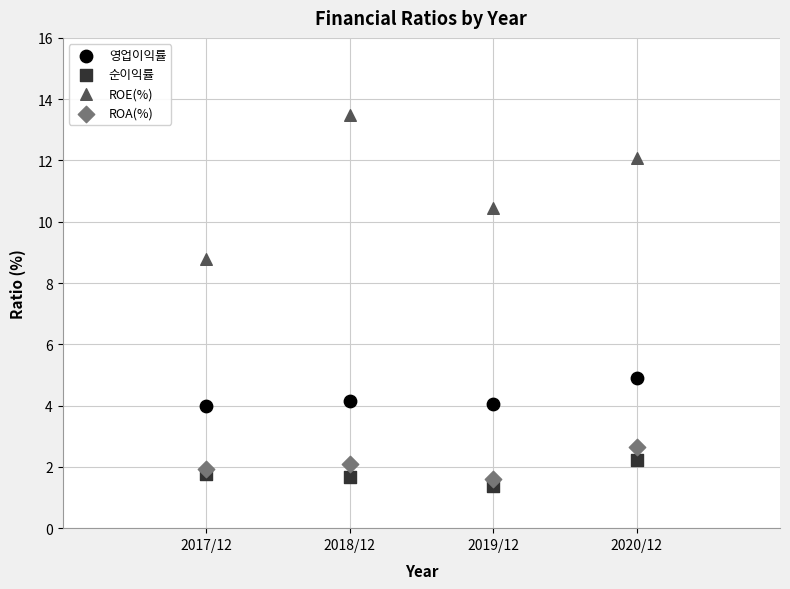

What are all the series names shown in the legend?

영업이익률, 순이익률, ROE(%), ROA(%)